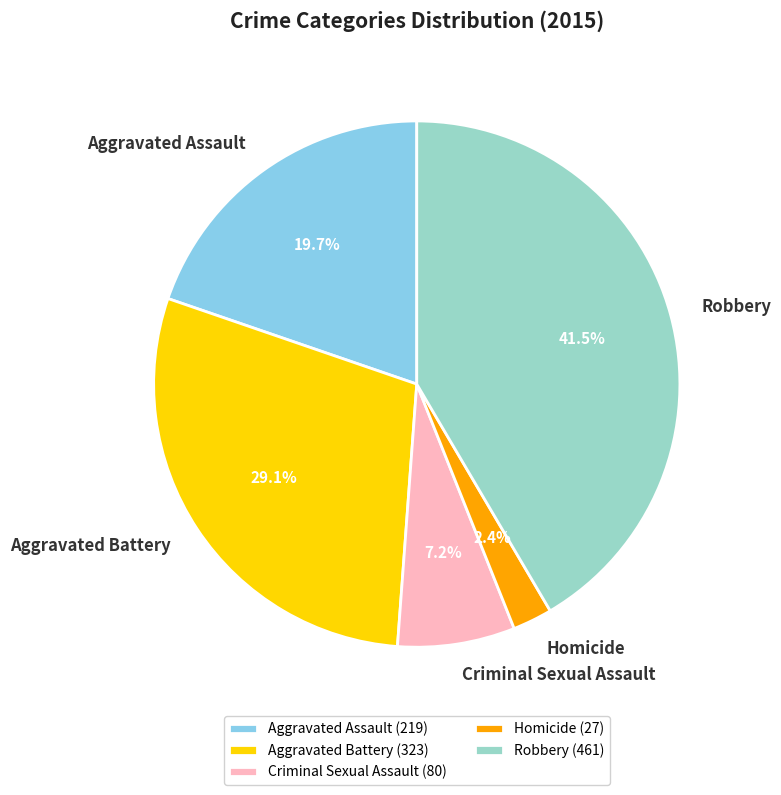

To the nearest percent, what portion does Aggravated Assault represent?

20%